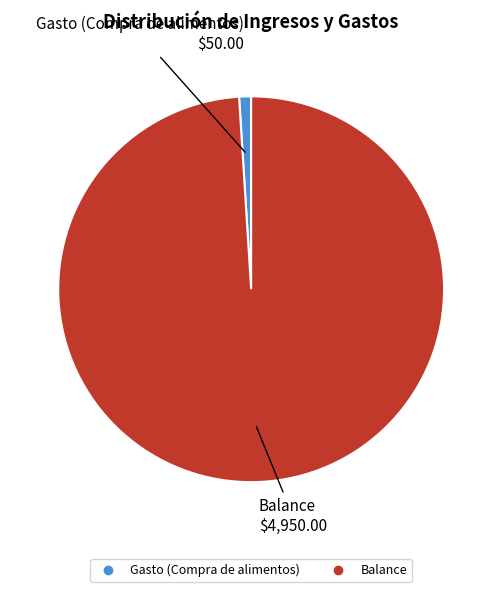

What is the largest slice in the pie chart?

Balance